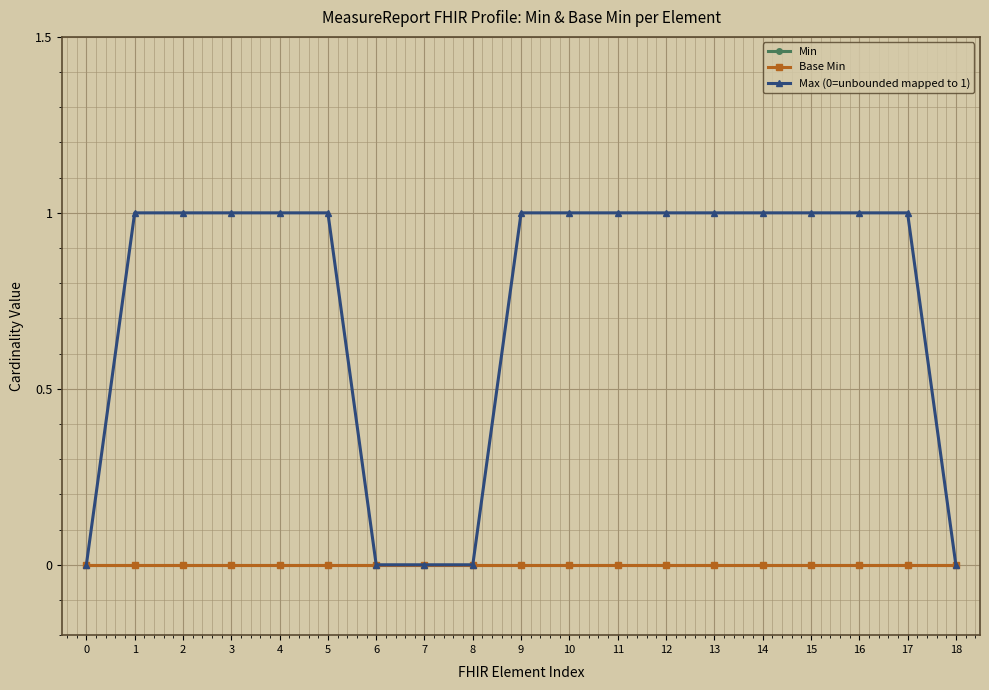

How many lines are shown in the chart?

3